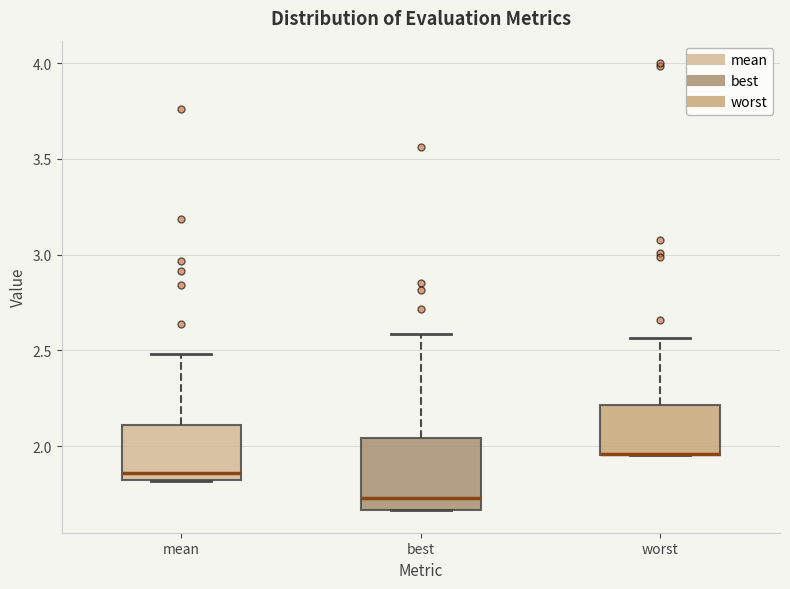

Reading left to right, transcribe this box plot: for each box, give where its median line is, the range the box spans, and where its two whiskers end, as read against the y-axis. The values are not printed on the chart, so give them approximately, as read against the axis.

mean: median 1.85, box 1.80 to 2.10, whiskers 1.80 to 2.50
best: median 1.75, box 1.65 to 2.05, whiskers 1.65 to 2.60
worst: median 1.95 (drawn on the box's lower edge), box 1.95 to 2.20, whiskers 1.95 to 2.55